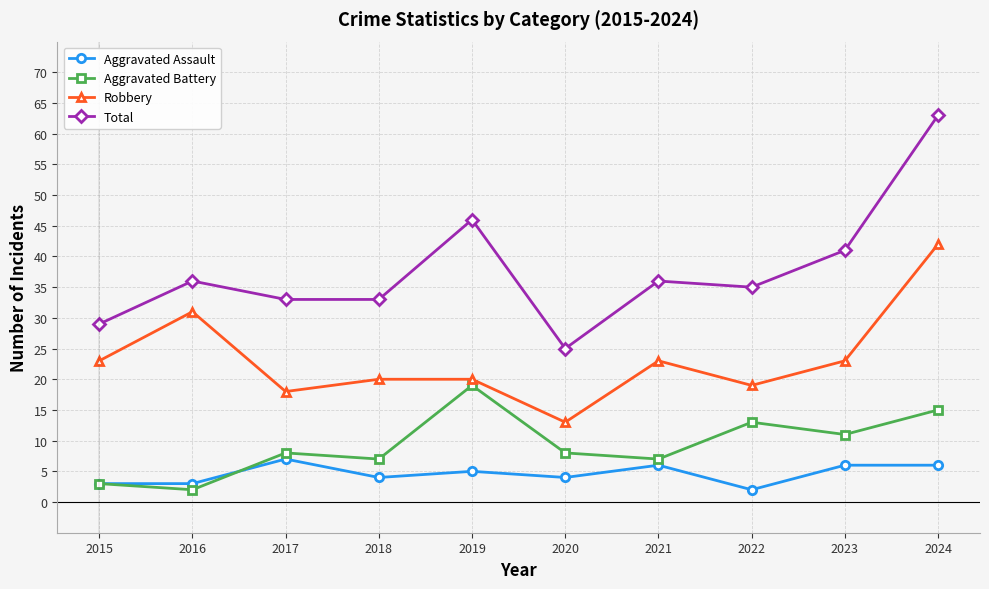

True or false: Total and Robbery intersect in this chart.

False